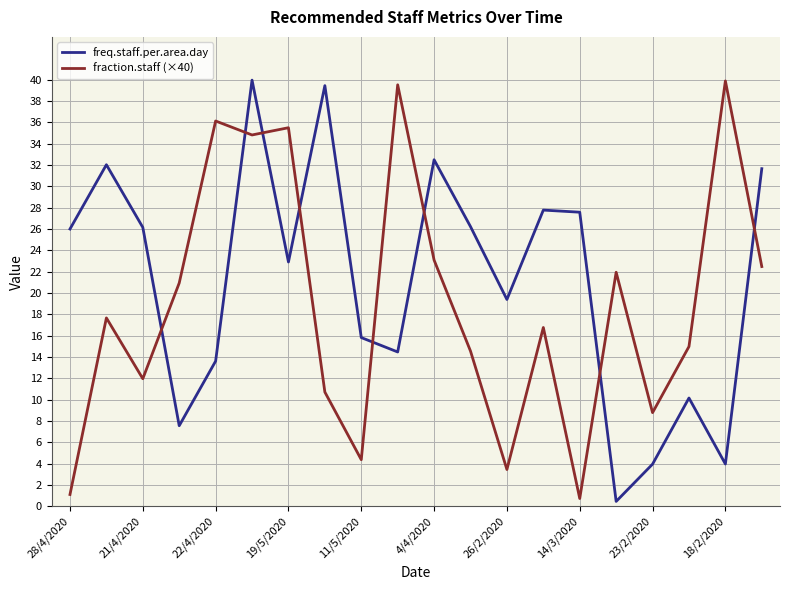

What is the sum of all freq.staff.per.area.day values?

421.5